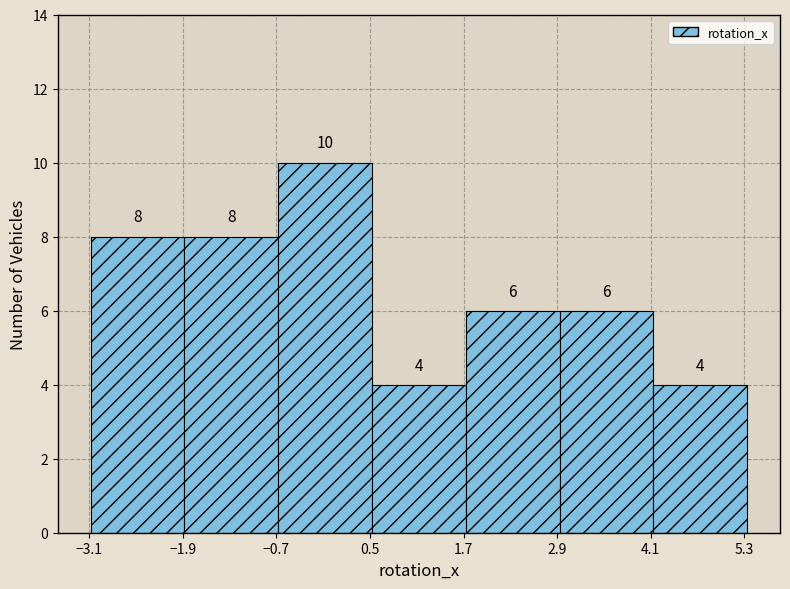

Which range on the x-axis has the tallest bar?

-0.6 to 0.6